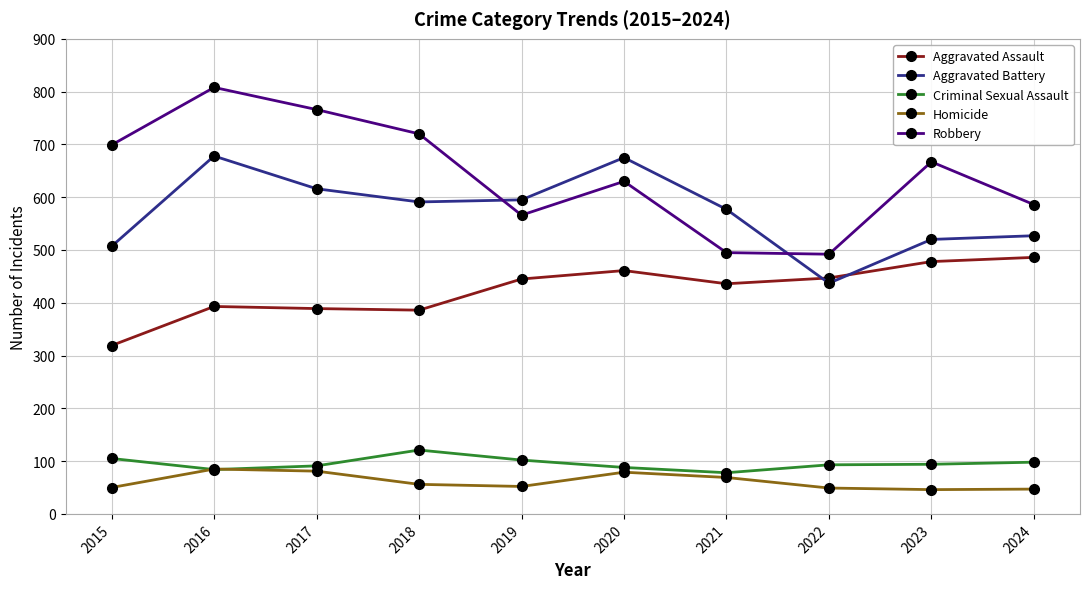

What is the difference between the maximum and minimum values in the Robbery series?

316